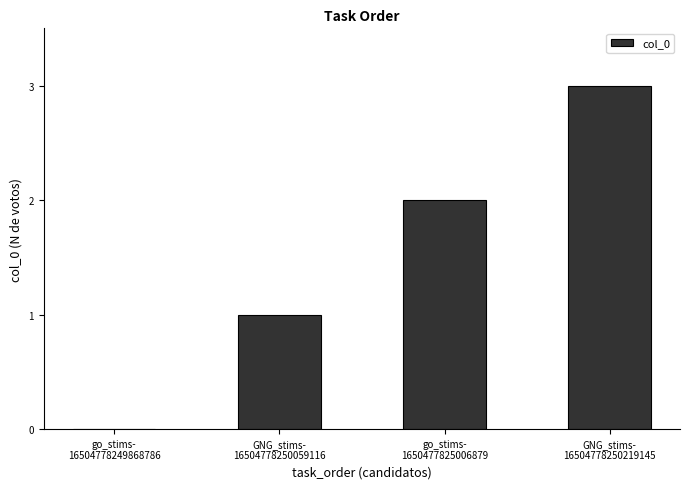

Are the bars horizontal?

No